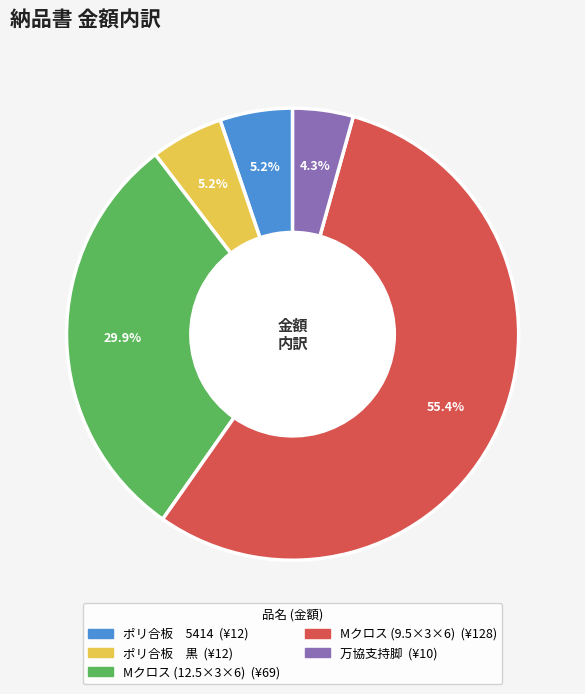

To the nearest percent, what is the average slice percentage?

20%